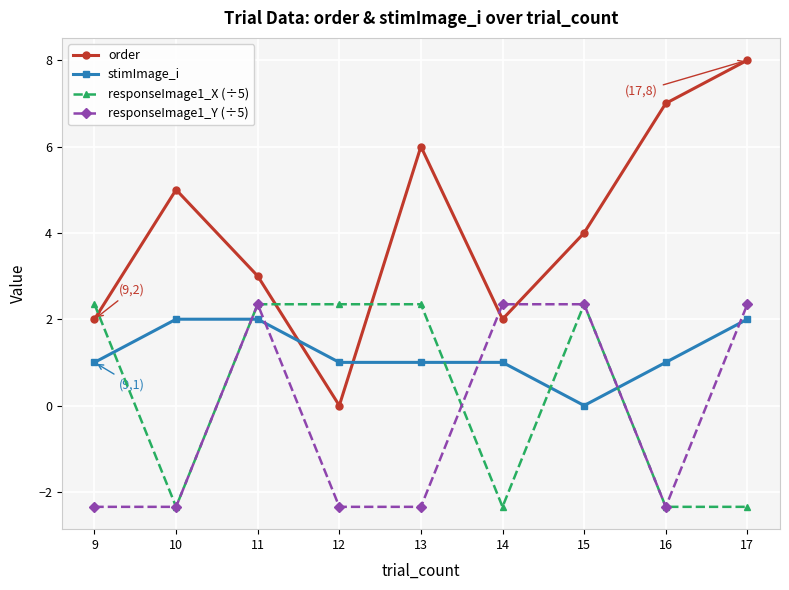

In order, how many points are lower than both neighbors (excluding endpoints)?

2